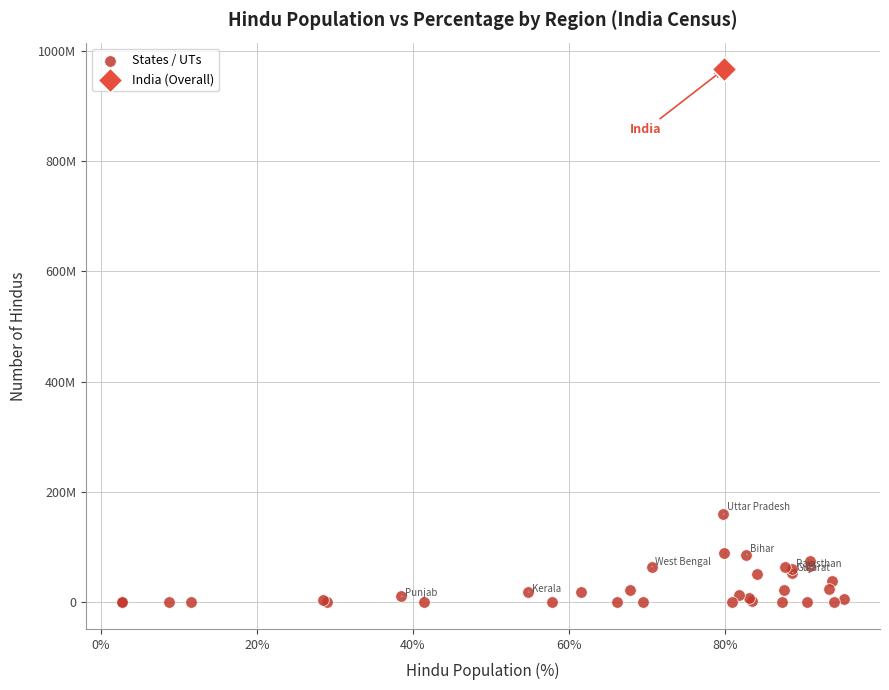

What are all the series names shown in the legend?

States / UTs, India (Overall)